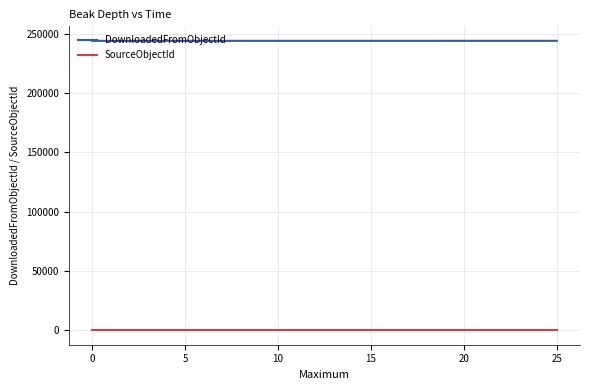

True or false: DownloadedFromObjectId and SourceObjectId cross at least once.

False